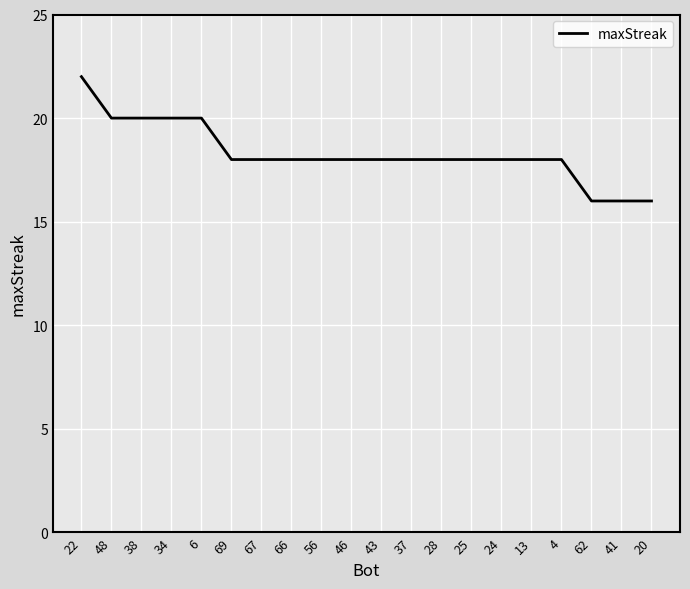

What value does the data have at 62?

16